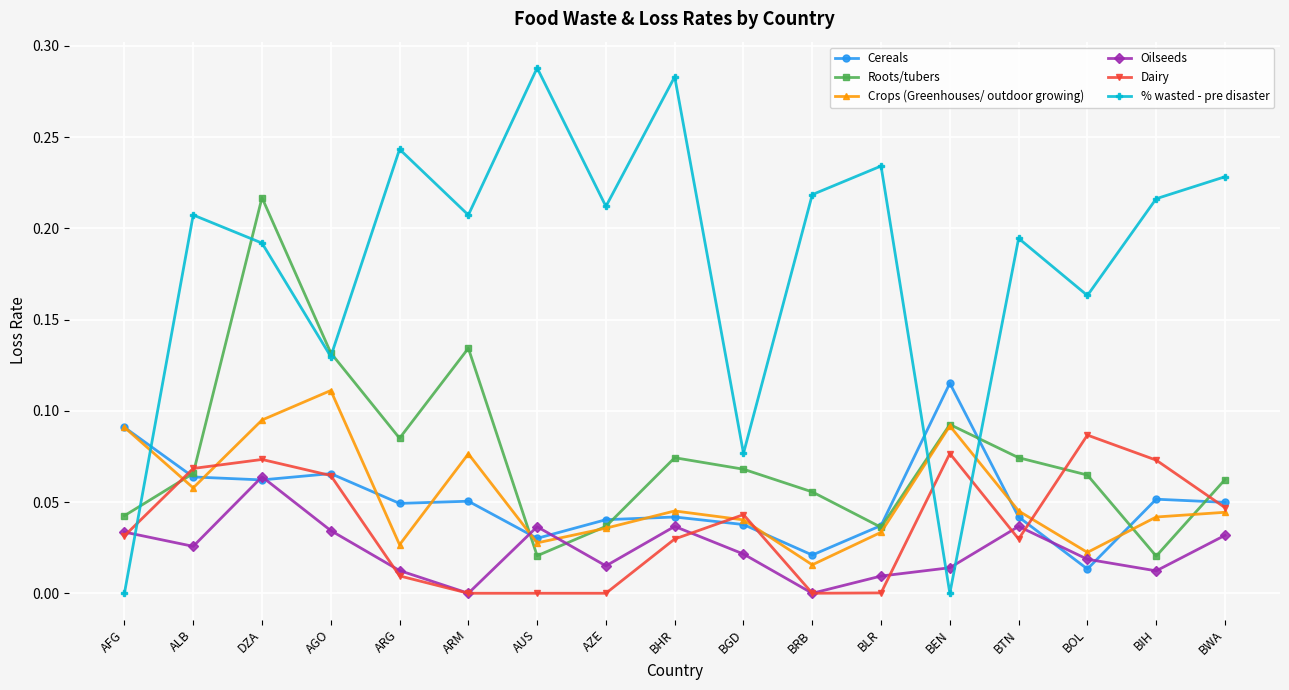

At how many categories does at least one series exceed 0?

17